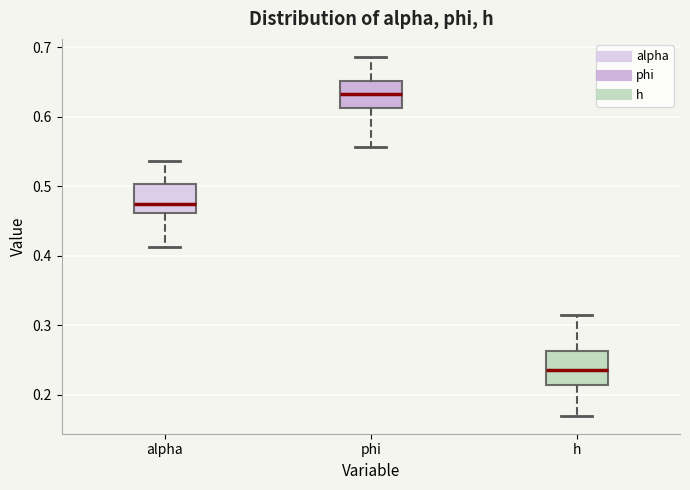

Reading left to right, transcribe this box plot: for each box, give where its median line is, the range the box spans, and where its two whiskers end, as read against the y-axis. The values are not printed on the chart, so give them approximately, as read against the axis.

alpha: median 0.47, box 0.46 to 0.50, whiskers 0.41 to 0.54
phi: median 0.63, box 0.61 to 0.65, whiskers 0.56 to 0.69
h: median 0.24, box 0.21 to 0.26, whiskers 0.17 to 0.31